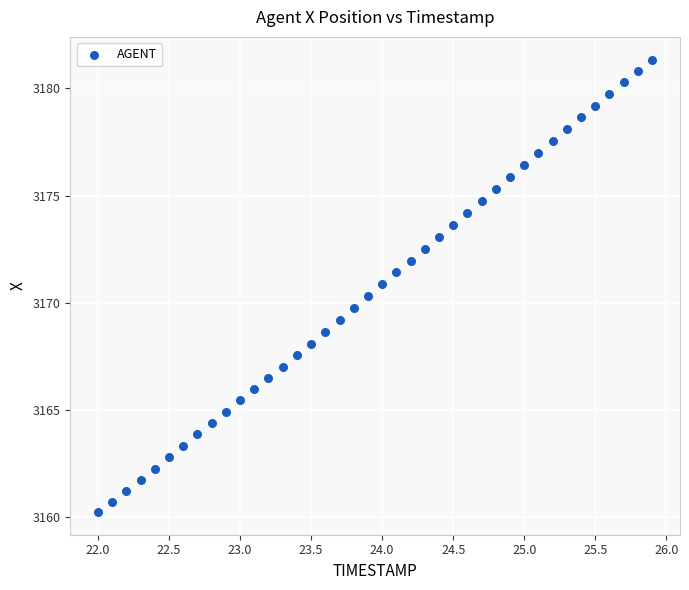

What is the range of X values (max minus min)?

3.9